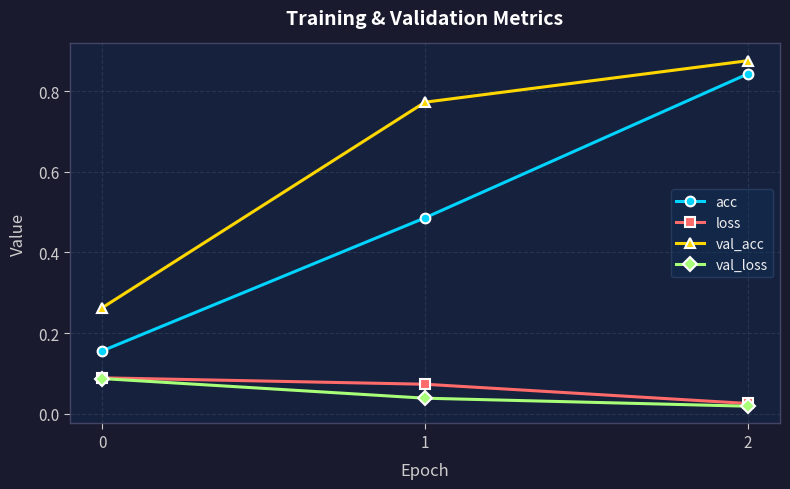

Is it true that val_acc equals 0.4 at 0?

False